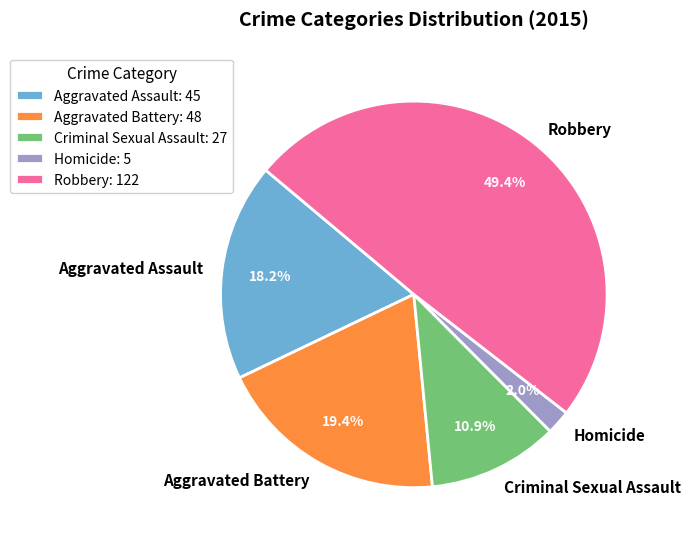

True or false: Homicide accounts for 11% of the total.

False